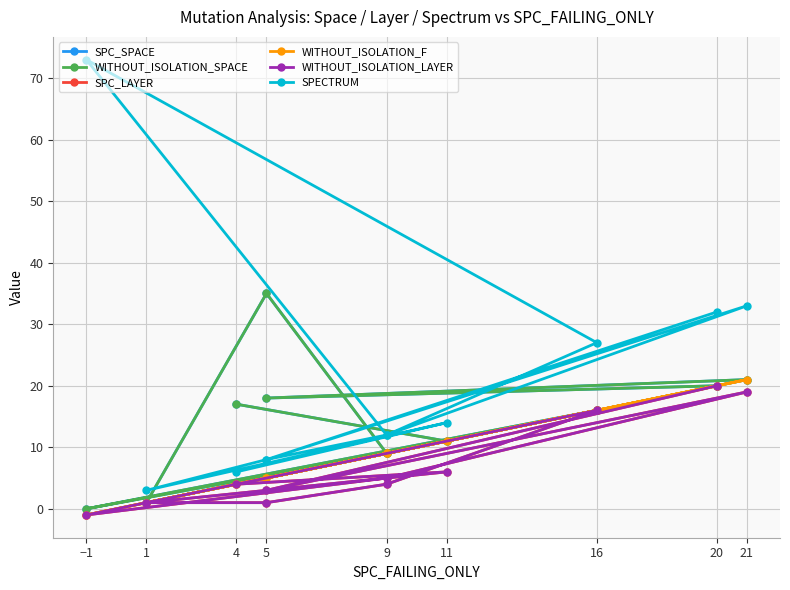

How many positive values does the WITHOUT_ISOLATION_SPACE series have?

10